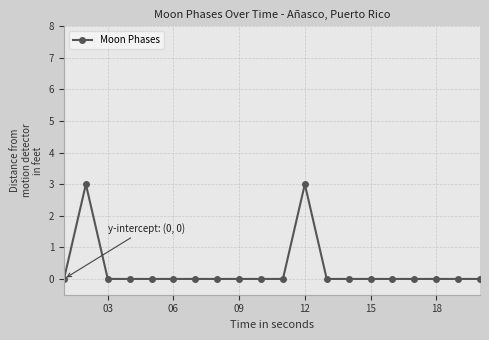

What is the difference between the maximum and second lowest values?

3